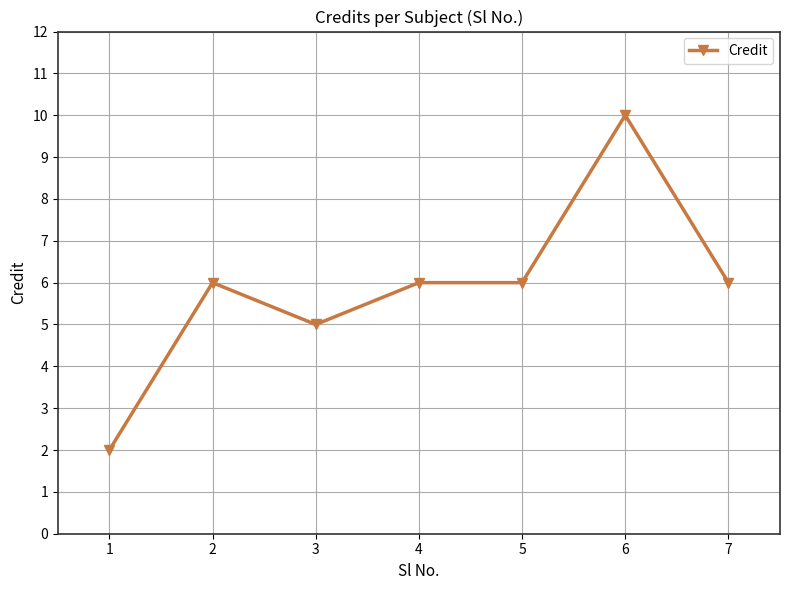

What is the value of the 1st point from the left?

2